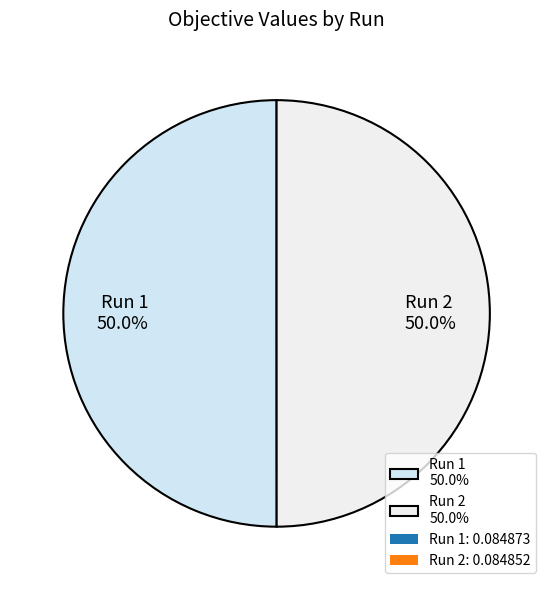

Is it true that Run 2 is 50% of the pie?

True